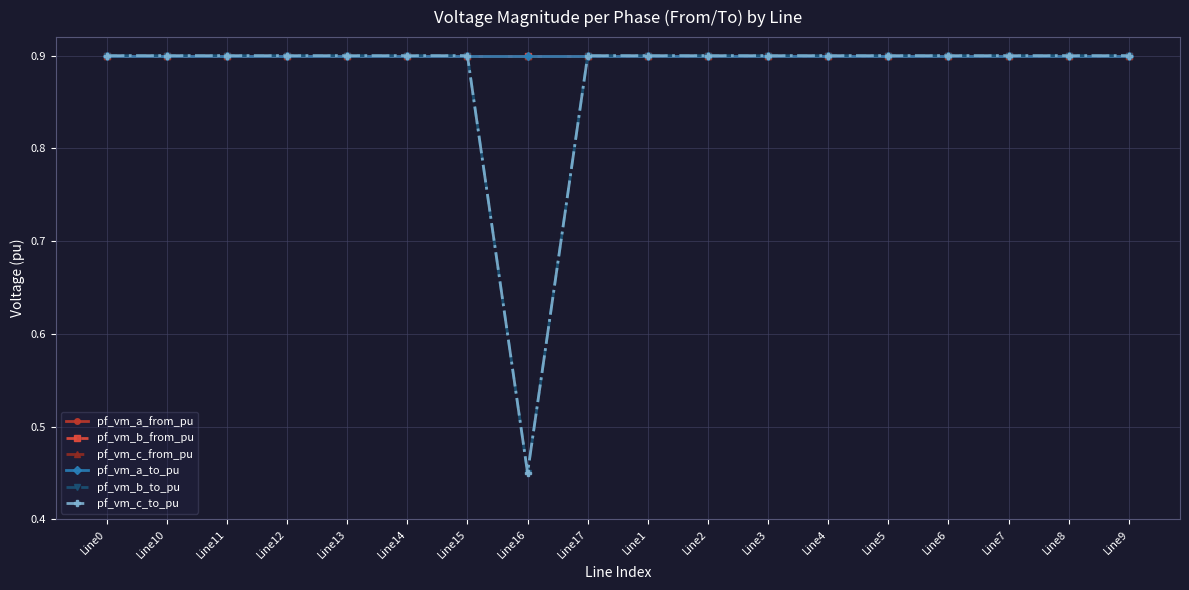

True or false: pf_vm_b_from_pu and pf_vm_c_to_pu intersect in this chart.

False